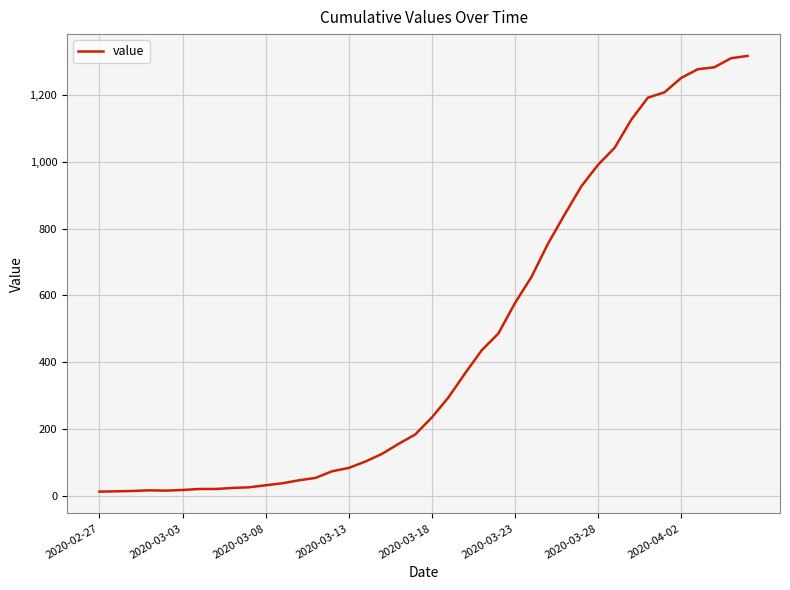

What is the difference between the maximum and minimum values?

1304